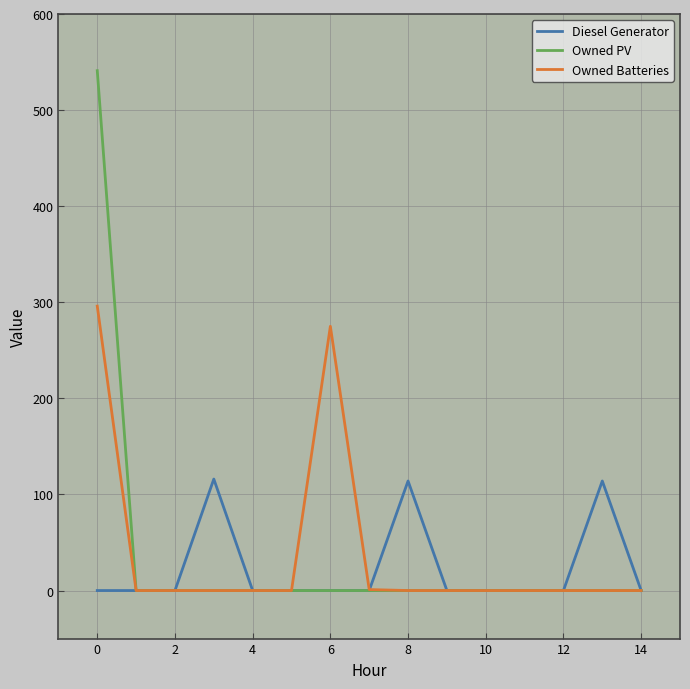

Which series has the widest spread of values?

Owned PV